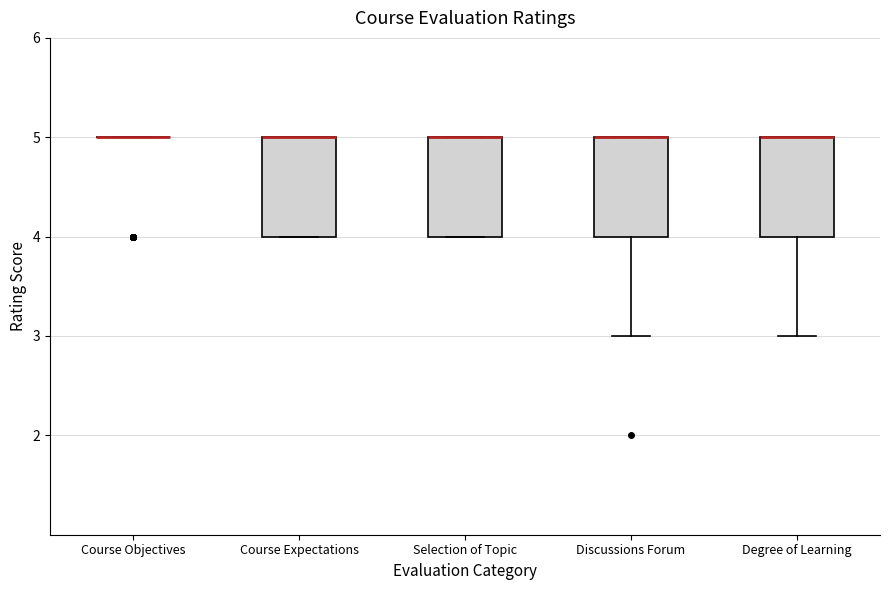

Where does the lower whisker of the box for Degree of Learning end on the y-axis? The values are not printed on the chart, so give them approximately, as read against the axis.

3